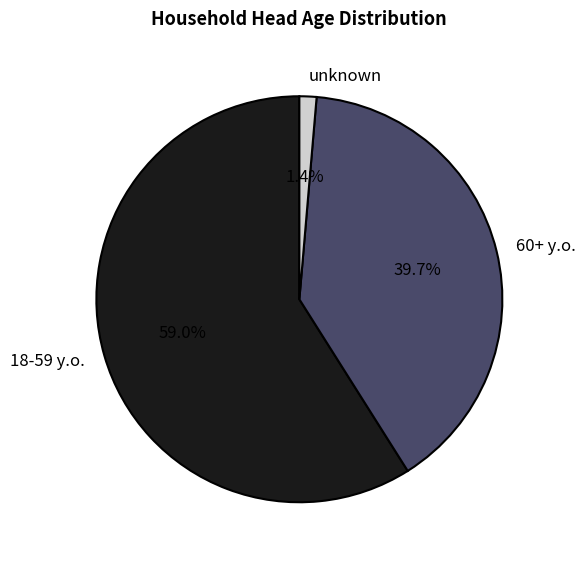

Is it true that 60+ y.o. is 40% of the pie?

True